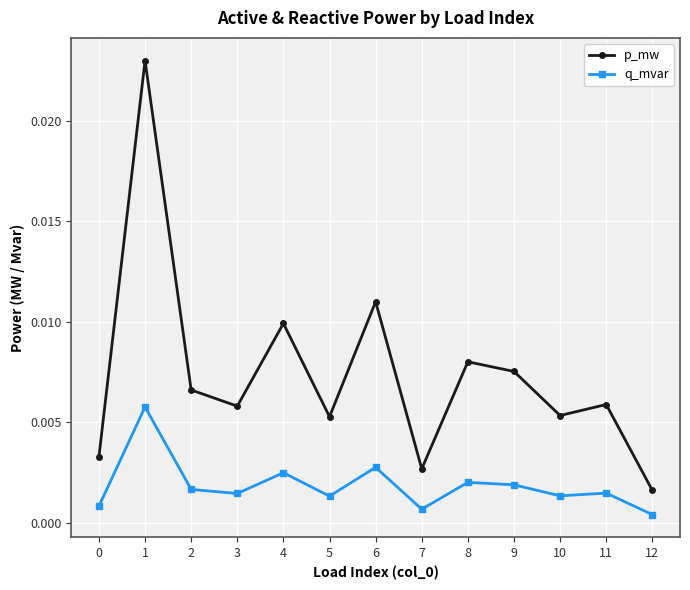

True or false: q_mvar and p_mw cross at least once.

False